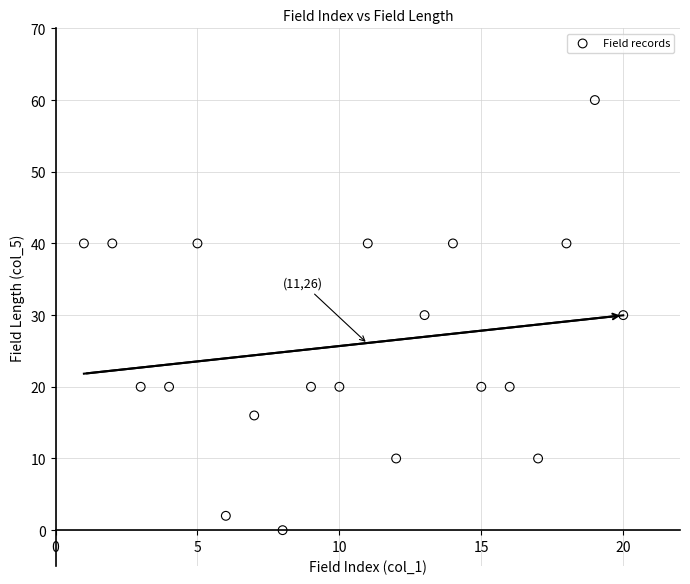

What is the range of X values (max minus min)?

19